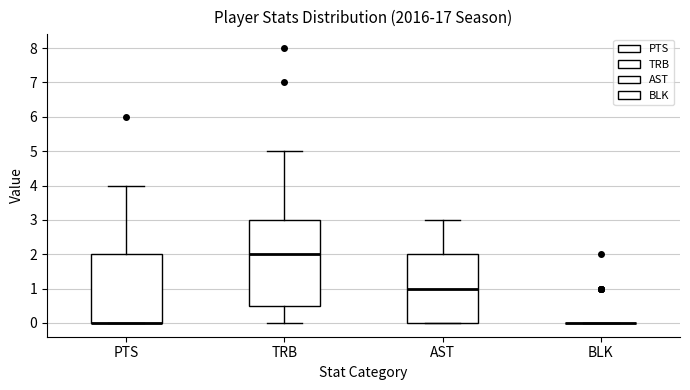

Reading left to right, transcribe this box plot: for each box, give where its median line is, the range the box spans, and where its two whiskers end, as read against the y-axis. The values are not printed on the chart, so give them approximately, as read against the axis.

PTS: median 0.0 (drawn on the box's lower edge), box 0.0 to 2.0, whiskers 0.0 to 4.0
TRB: median 2.0, box 0.5 to 3.0, whiskers 0.0 to 5.0
AST: median 1.0, box 0.0 to 2.0, whiskers 0.0 to 3.0
BLK: box collapsed to a line at 0.0, whiskers 0.0 to 0.0